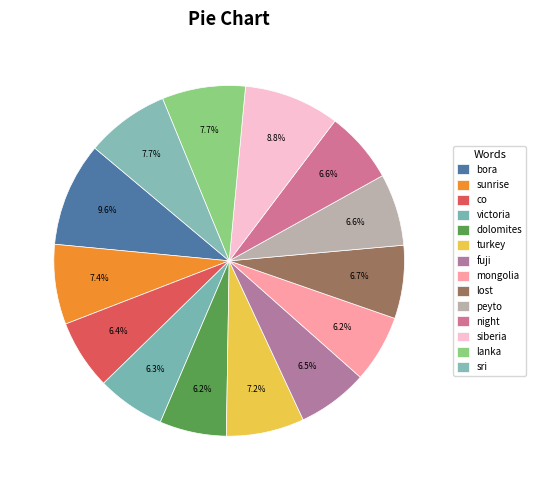

To the nearest percent, what portion does mongolia represent?

6%